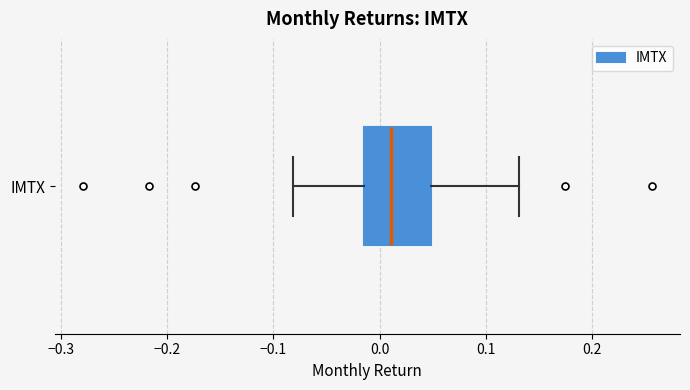

Transcribe this box plot: give where the median line is, the range the box spans, and where the two whiskers end, as read against the x-axis. The values are not printed on the chart, so give them approximately, as read against the axis.

median 0.01, box -0.01 to 0.05, whiskers -0.08 to 0.13